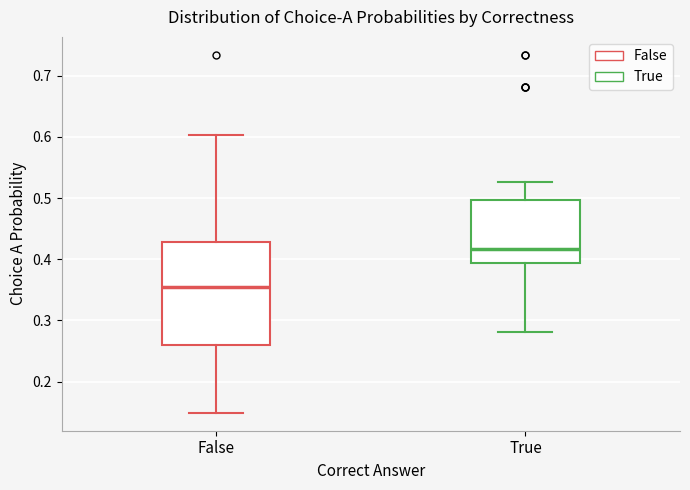

Which box's median line is the lowest?

False